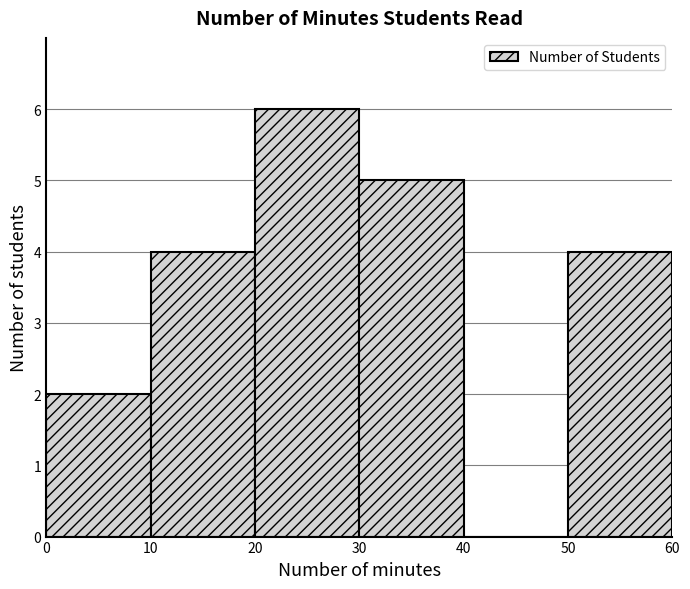

How tall is the bar that spans 20 to 30 on the x-axis? The values are not printed on the chart, so give them approximately, as read against the axis.

6